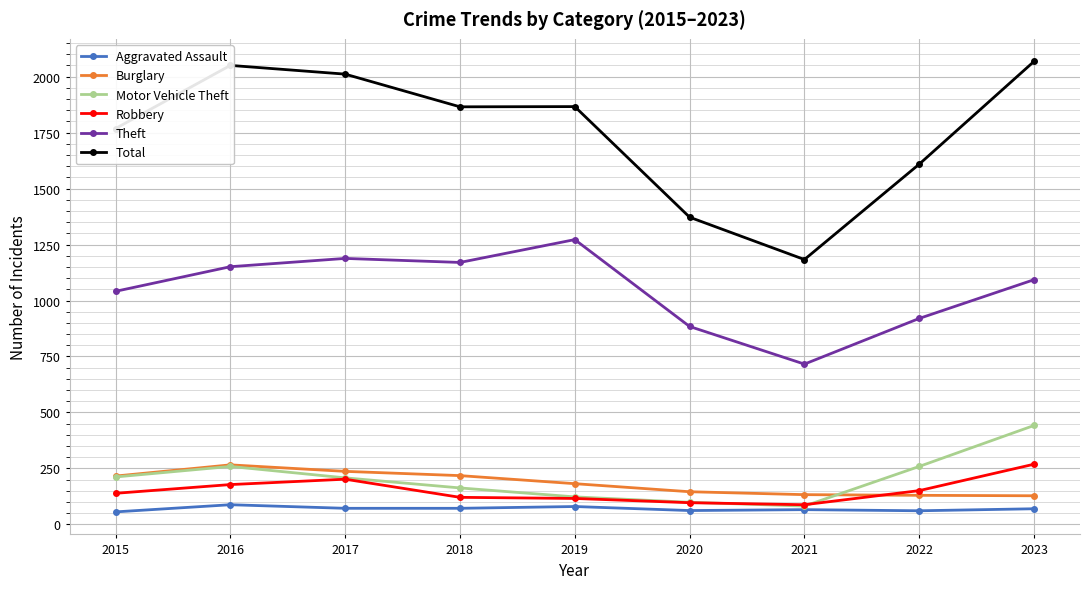

Is the value of Motor Vehicle Theft at 2023 greater than the value of Aggravated Assault at 2019?

Yes